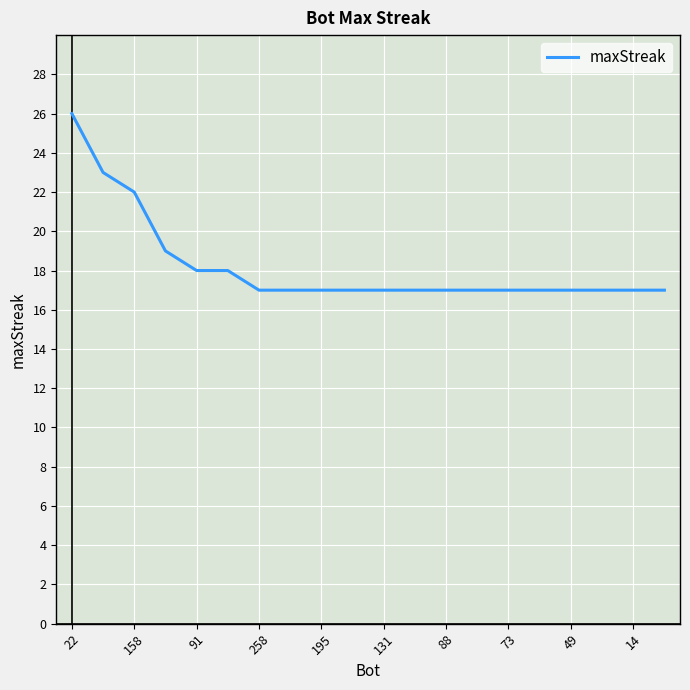

Reading left to right, transcribe all the data shown in this chart.

26	23	22	19	18	18	17	17	17	17	17	17	17	17	17	17	17	17	17	17